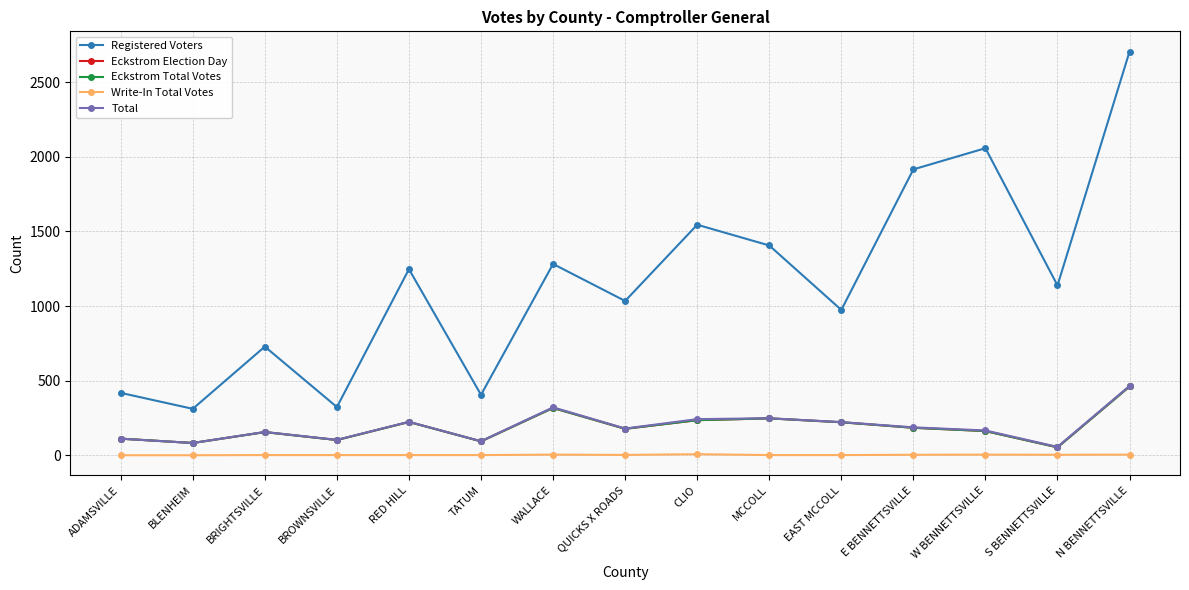

Is this an area chart (filled region under the line)?

No